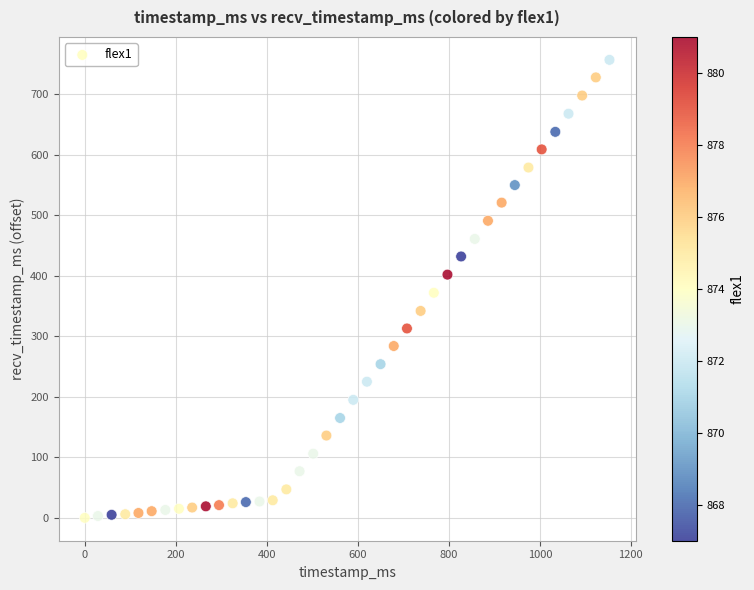

What is the range of Y values (max minus min)?

757